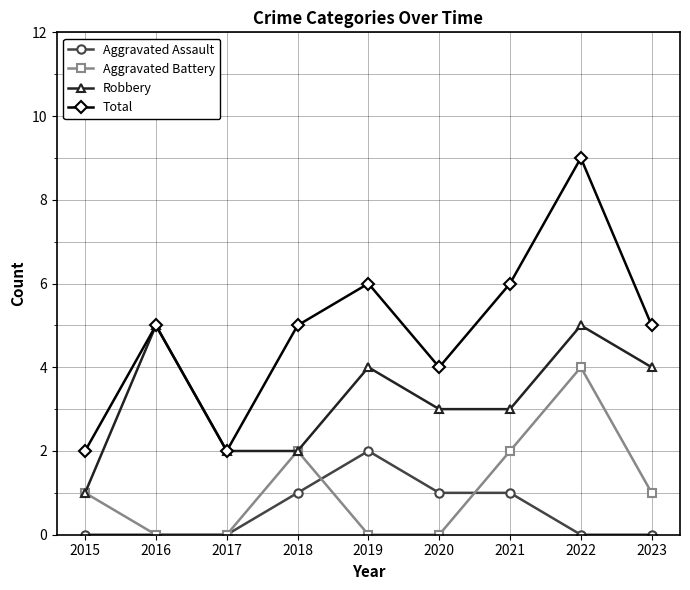

The Total series shows 12 at 2022. True or false?

False